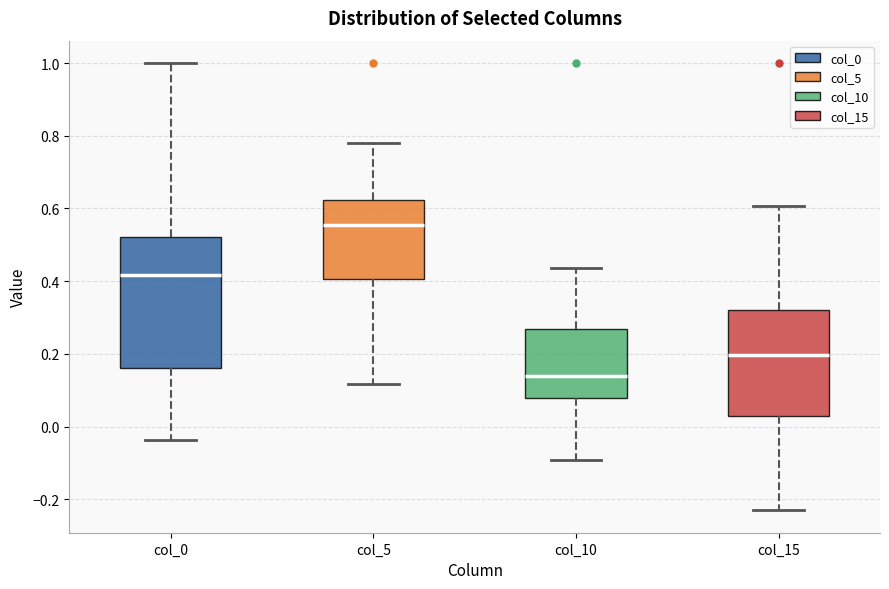

Reading left to right, read every box against the y-axis: the position of its median line, the range the box covers, and the ends of its whiskers. The values are not printed on the chart, so give them approximately, as read against the axis.

col_0: median 0.42, box 0.16 to 0.52, whiskers -0.04 to 1.00
col_5: median 0.56, box 0.40 to 0.62, whiskers 0.12 to 0.78
col_10: median 0.14, box 0.08 to 0.26, whiskers -0.10 to 0.44
col_15: median 0.20, box 0.04 to 0.32, whiskers -0.24 to 0.60